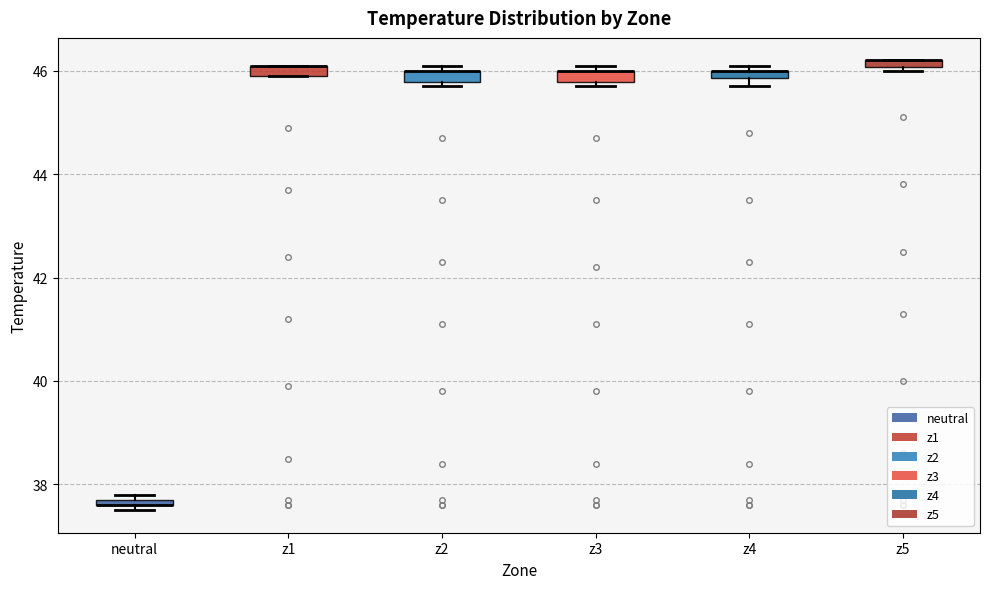

Where is the upper edge of the box for z2 on the y-axis? The values are not printed on the chart, so give them approximately, as read against the axis.

46.0